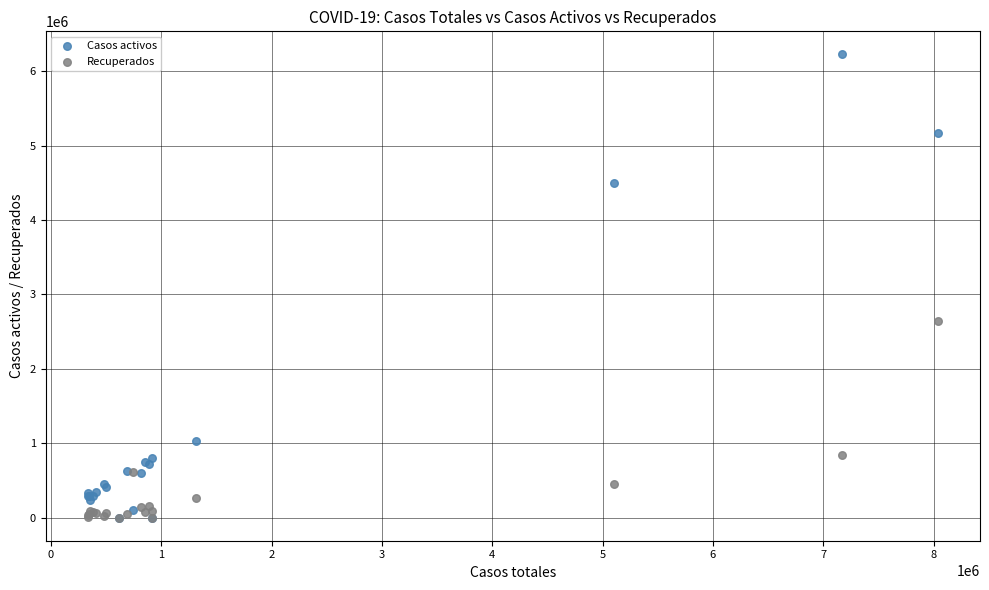

In the Casos activos series, what Y value is closest to 3112310?

4495269